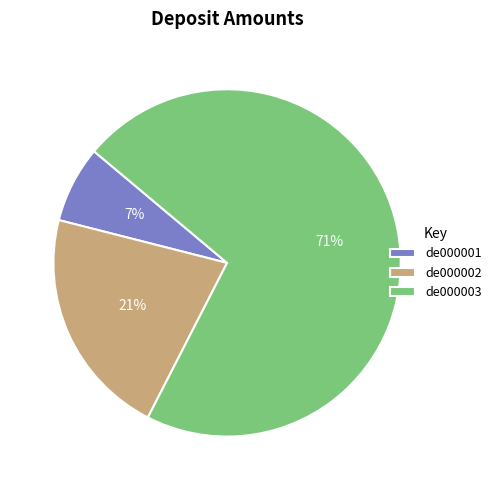

To the nearest percent, what is the difference between the de000002 and de000001 slice percentages?

14%